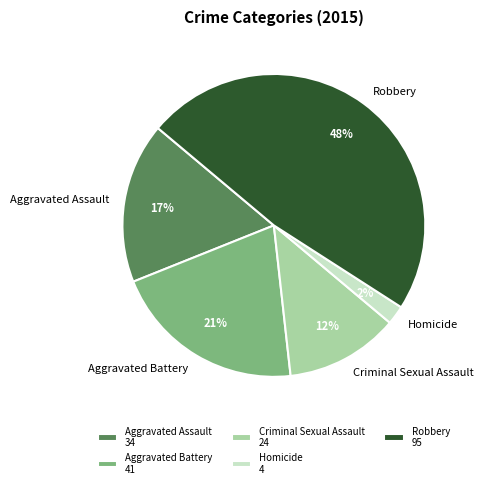

Approximately how many times larger is the value at Aggravated Assault compared to Aggravated Battery?

0.8